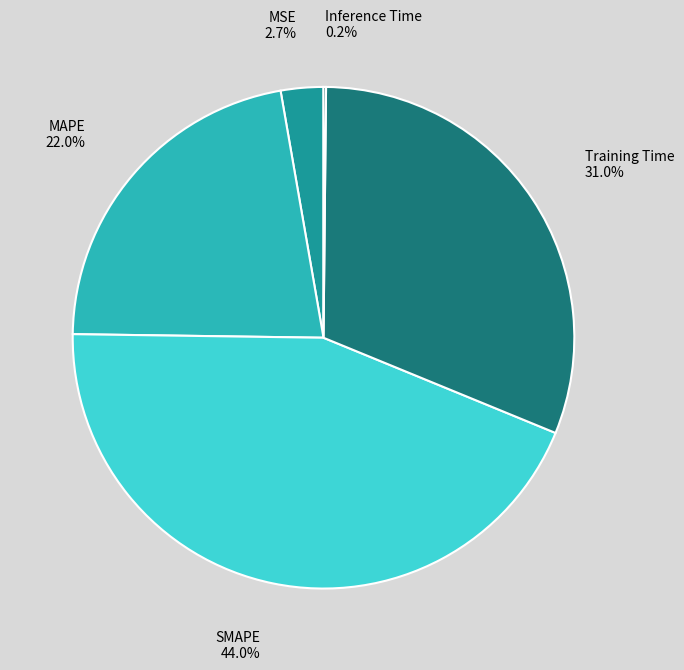

Is the sum of Training Time and MAPE greater than half?

Yes